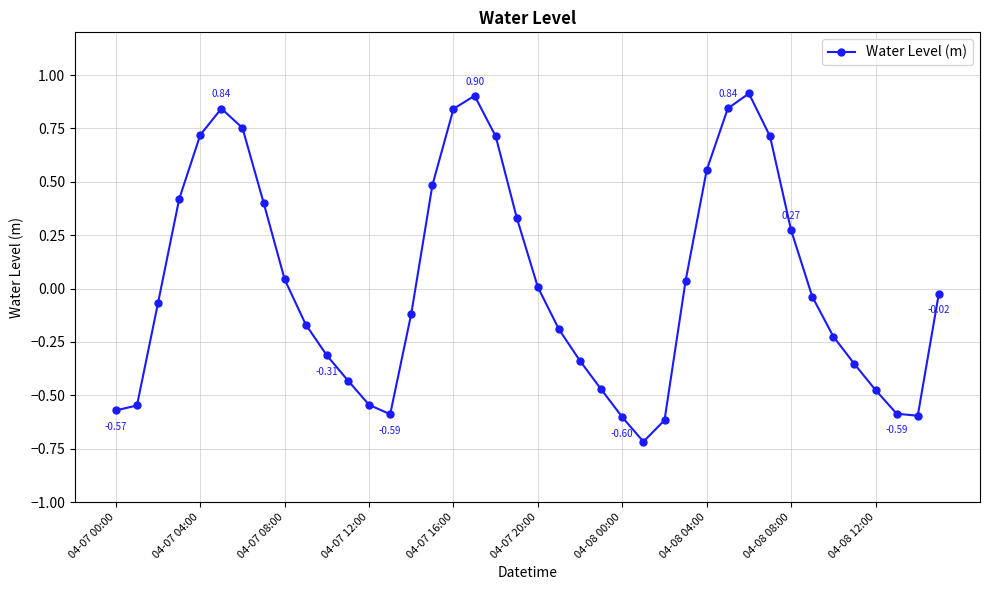

What is the difference between the maximum and minimum values?

1.6